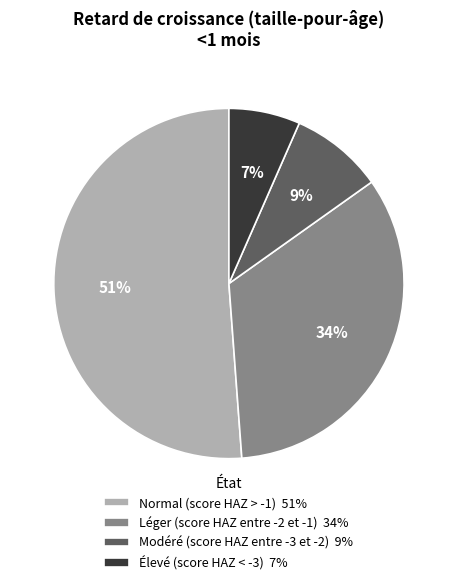

Is the sum of Élevé (score HAZ < -3) 7% and Modéré (score HAZ entre -3 et -2) 9% greater than half?

No